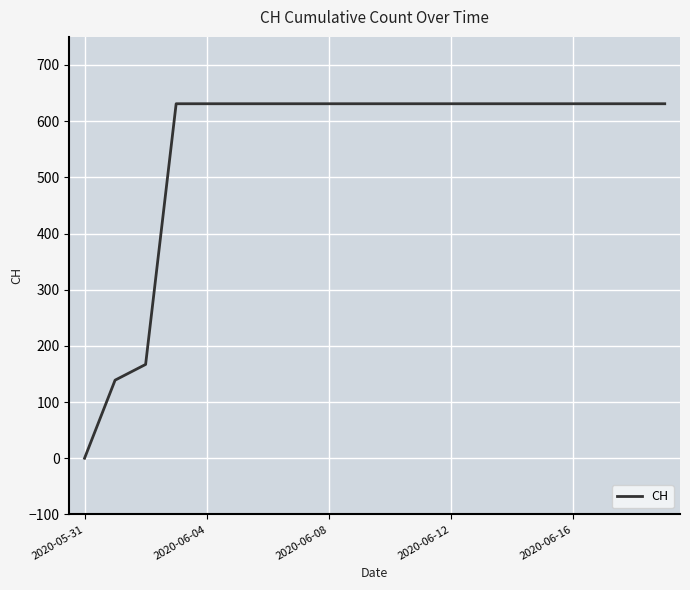

What is the maximum value shown in the chart?

631